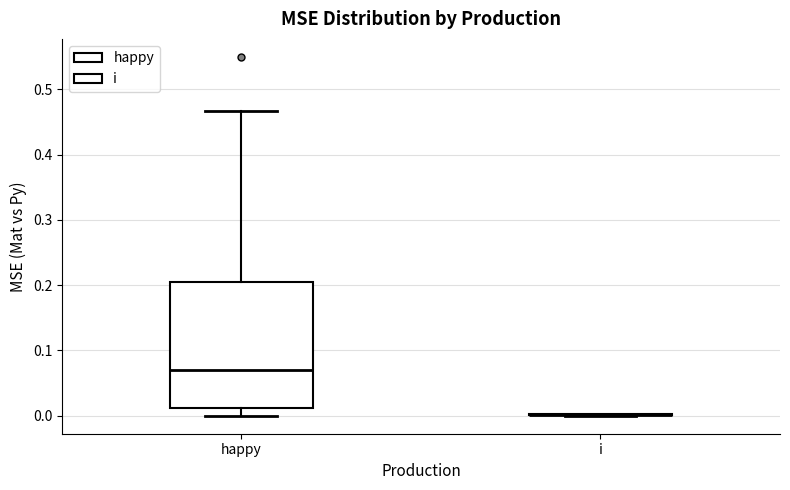

Which box is the tallest, from its lower edge to its upper edge?

happy